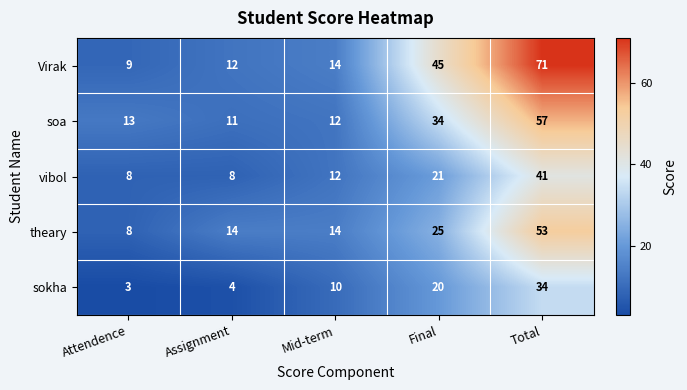

What is the difference between the Virak values at Final and Attendence?

36